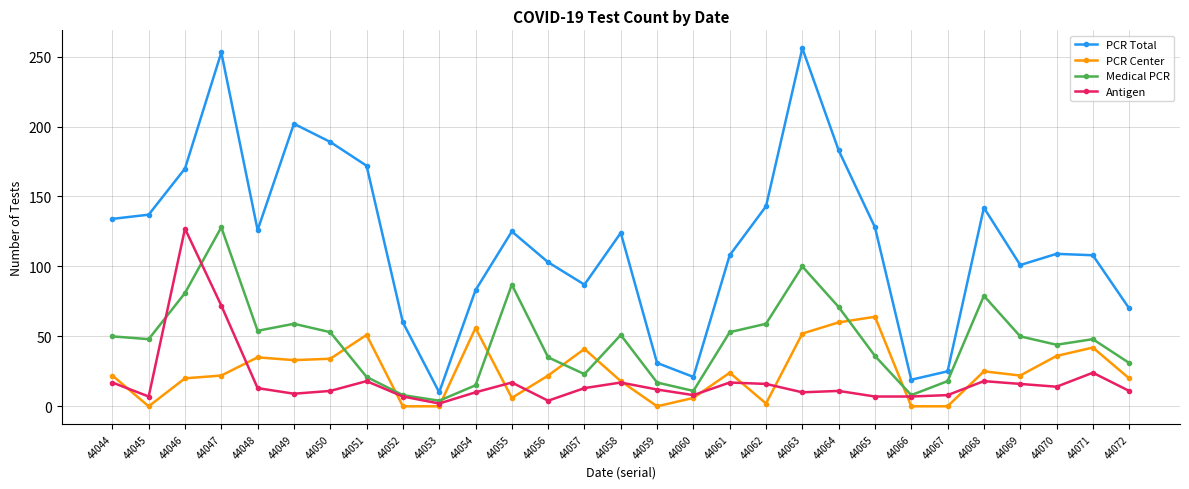

How many data points in PCR Total are less than 124?

14